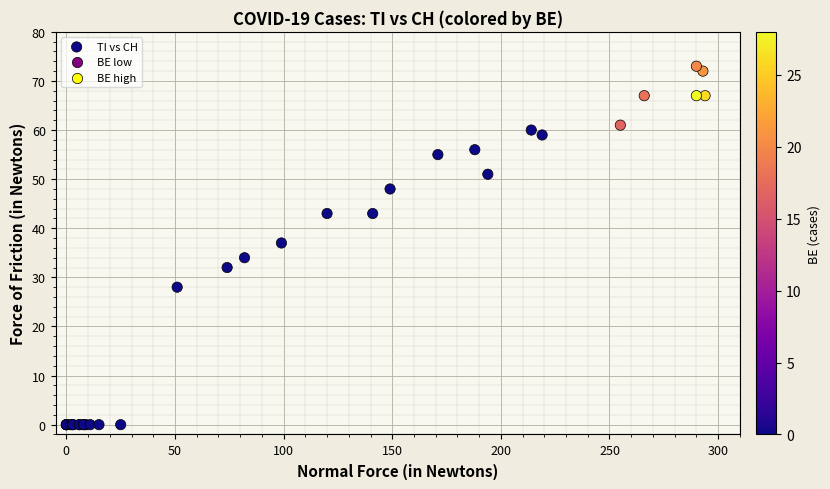

What Y value in the scatter plot is closest to 36?

37